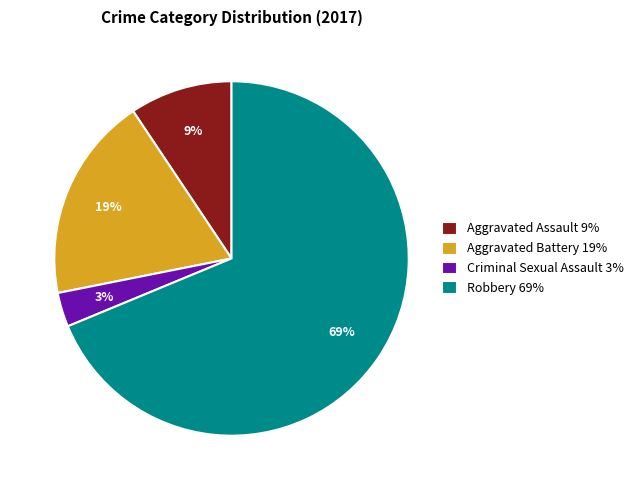

What is the largest slice in the pie chart?

Robbery